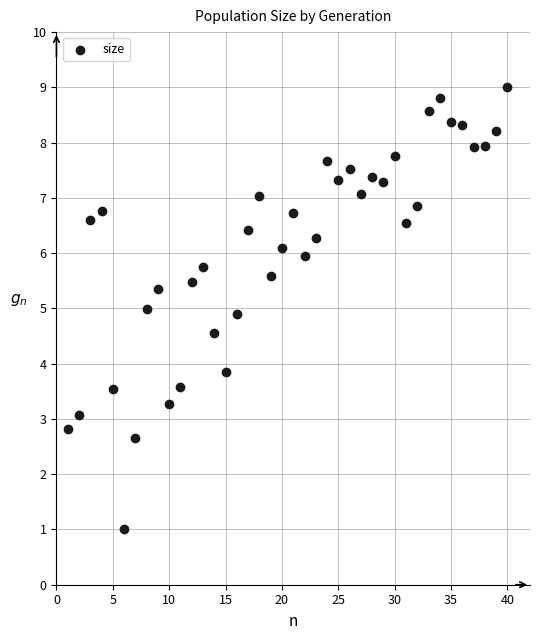

What is the range of Y values (max minus min)?

8.0